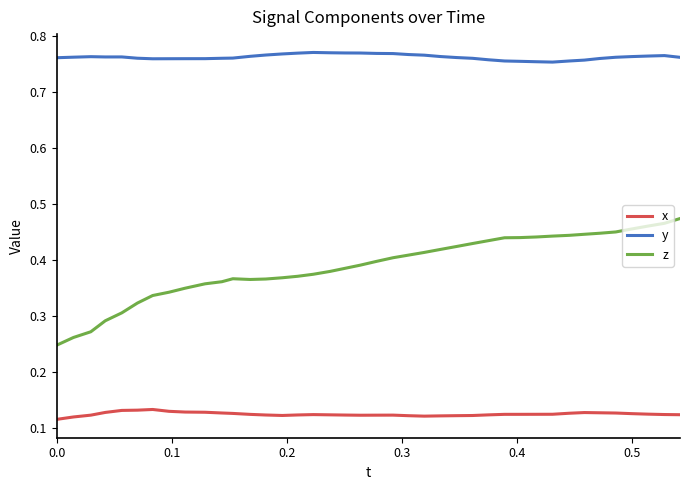

List the series in order of their peak value, lowest first.

x, z, y